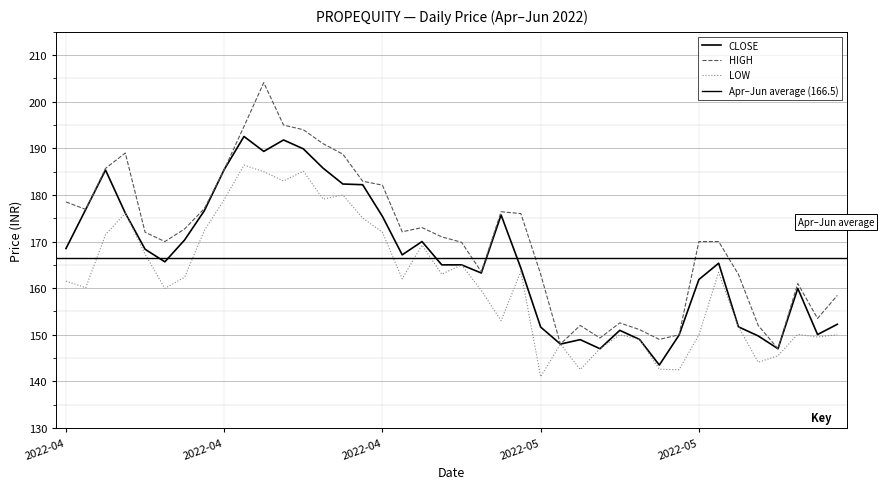

At which label does CLOSE first exceed 165?

2022-04